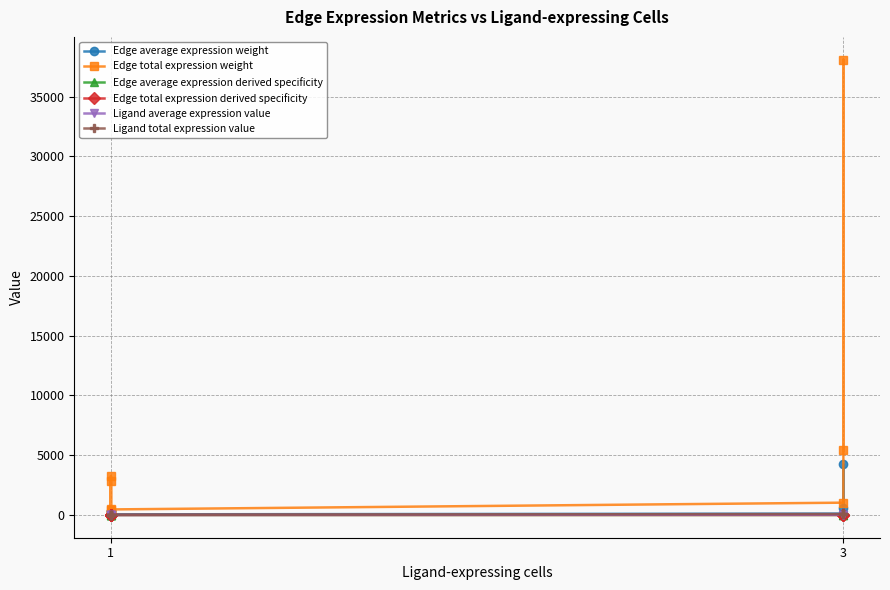

Rank the series by their maximum value, from highest to lowest.

Edge total expression weight, Edge average expression weight, Ligand total expression value, Ligand average expression value, Edge average expression derived specificity, Edge total expression derived specificity